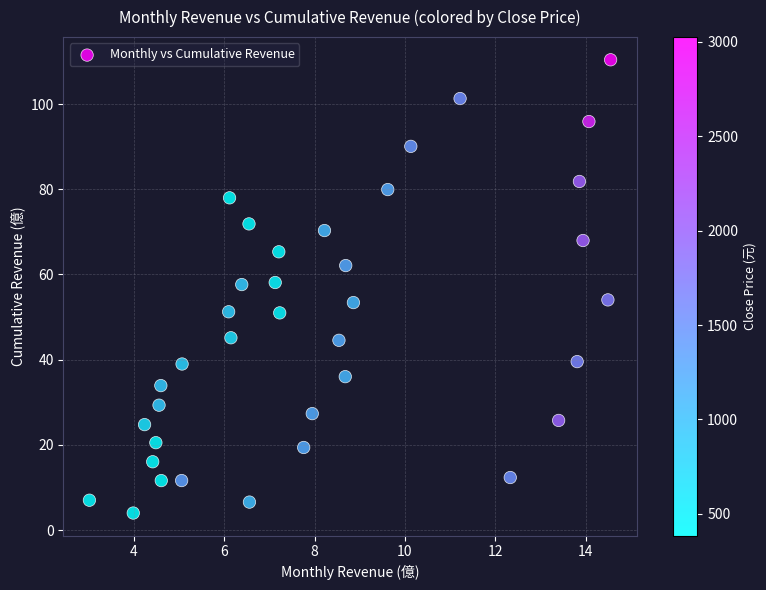

What is the range of X values (max minus min)?

11.5